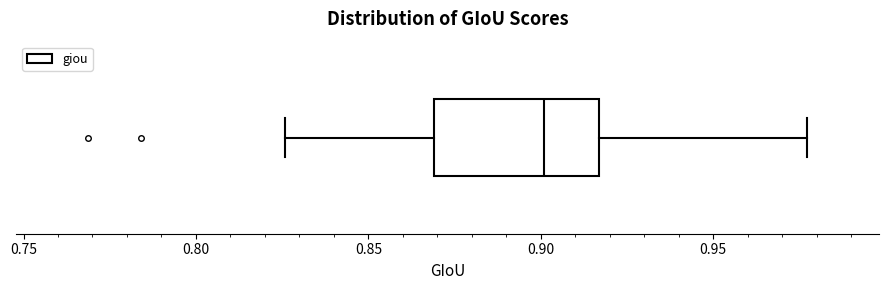

Read this box plot against the x-axis: the position of the median line, the range covered by the box, and the ends of both whiskers. The values are not printed on the chart, so give them approximately, as read against the axis.

median 0.900, box 0.870 to 0.915, whiskers 0.825 to 0.975